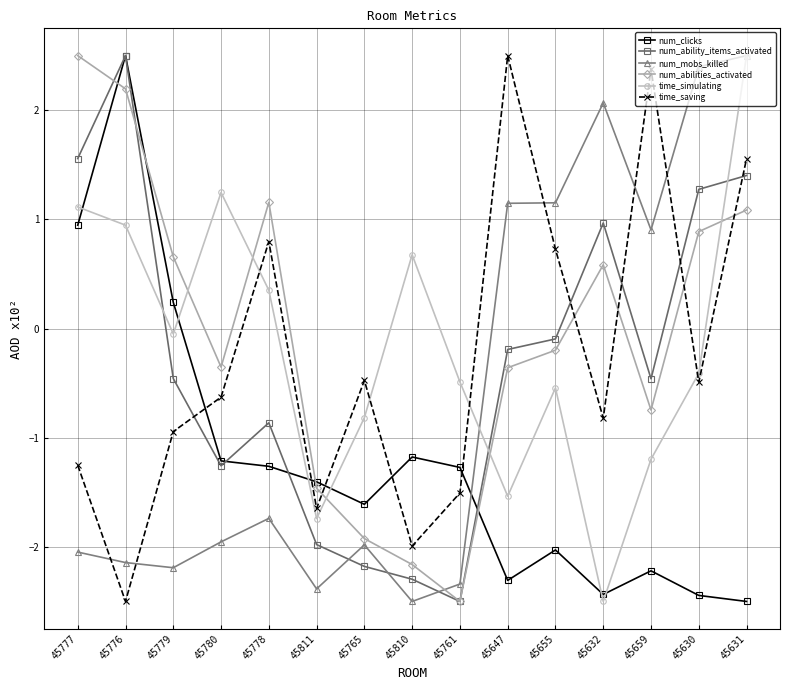

What is the greatest value displayed?

2.5